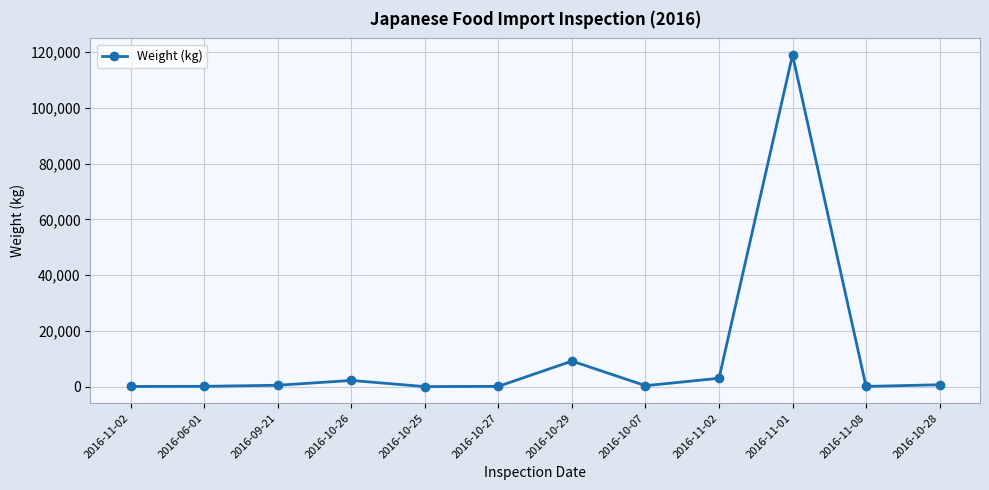

Where is the data nearest to the value 59507?

2016-10-29